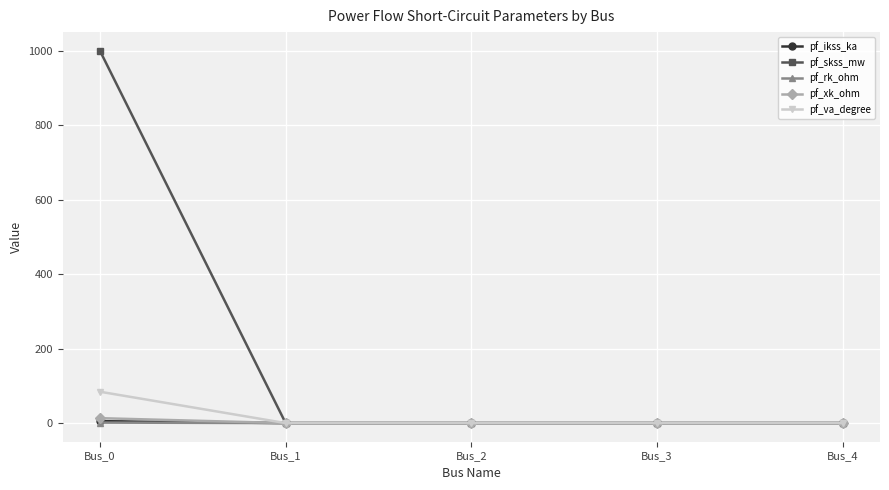

What is the difference between the pf_ikss_ka values at Bus_4 and Bus_0?

5.2